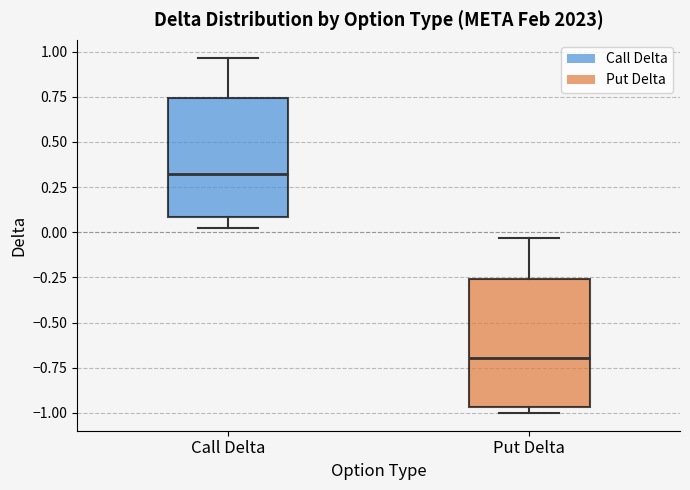

Reading left to right, read every box against the y-axis: the position of its median line, the range the box covers, and the ends of its whiskers. The values are not printed on the chart, so give them approximately, as read against the axis.

Call Delta: median 0.35, box 0.10 to 0.75, whiskers 0.05 to 0.95
Put Delta: median -0.70, box -0.95 to -0.25, whiskers -1.00 to -0.05